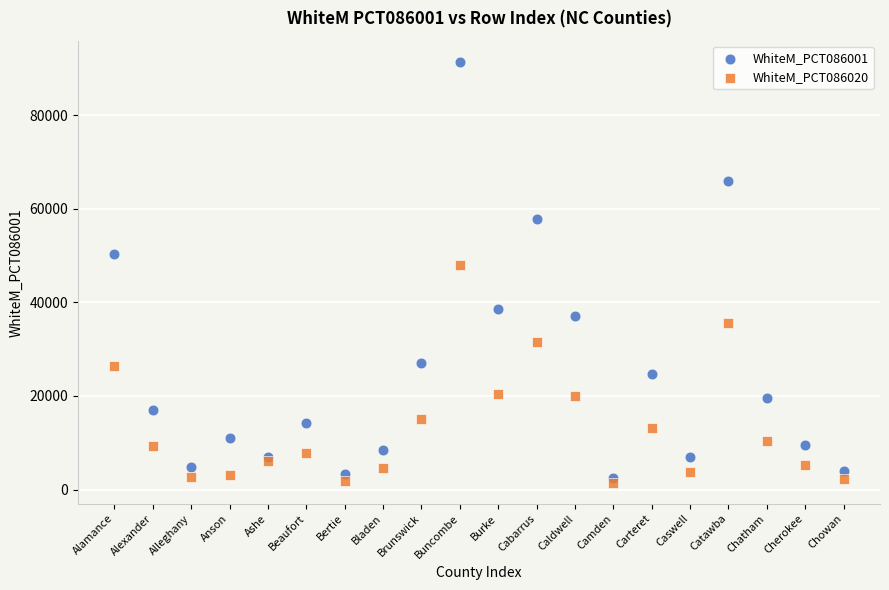

What are all the series names shown in the legend?

WhiteM_PCT086001, WhiteM_PCT086020